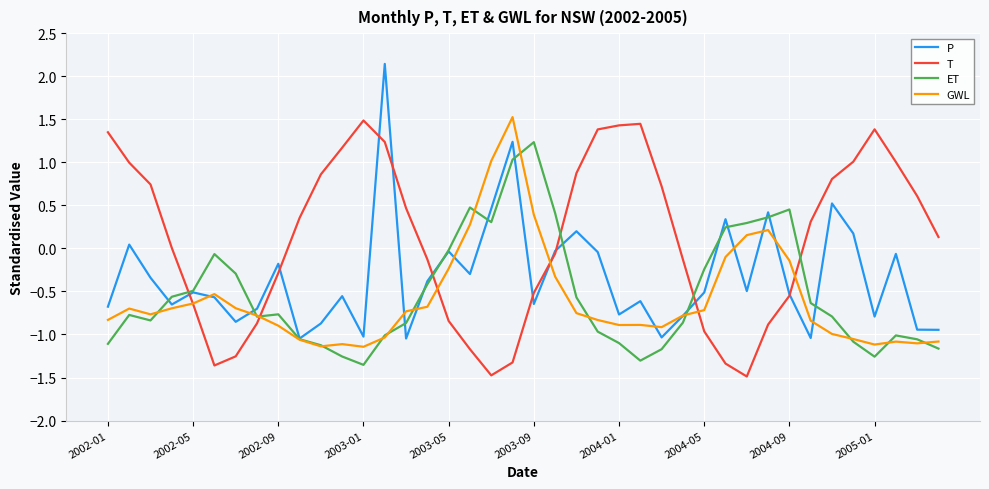

What is the minimum value shown in the chart?

-1.5